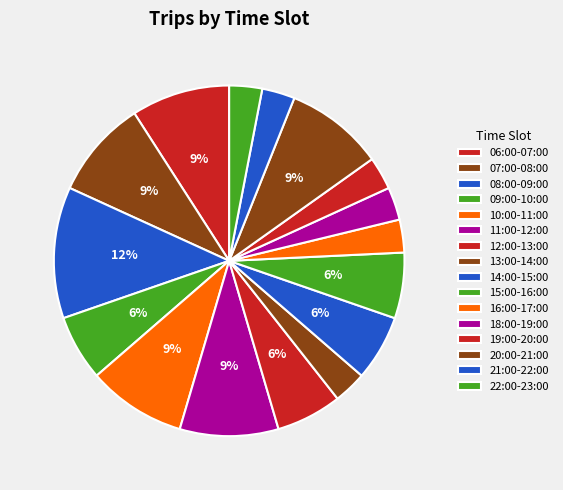

Which has a higher value, 06:00-07:00 or 12:00-13:00?

06:00-07:00